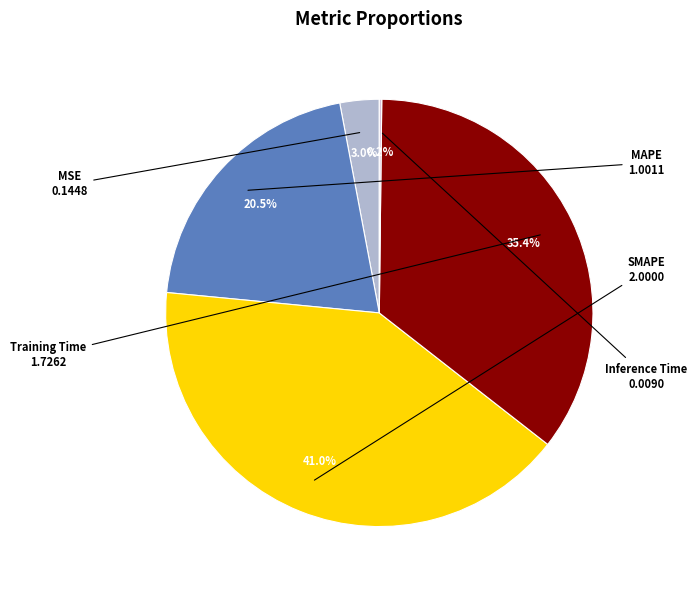

True or false: Training Time accounts for 35% of the total.

True